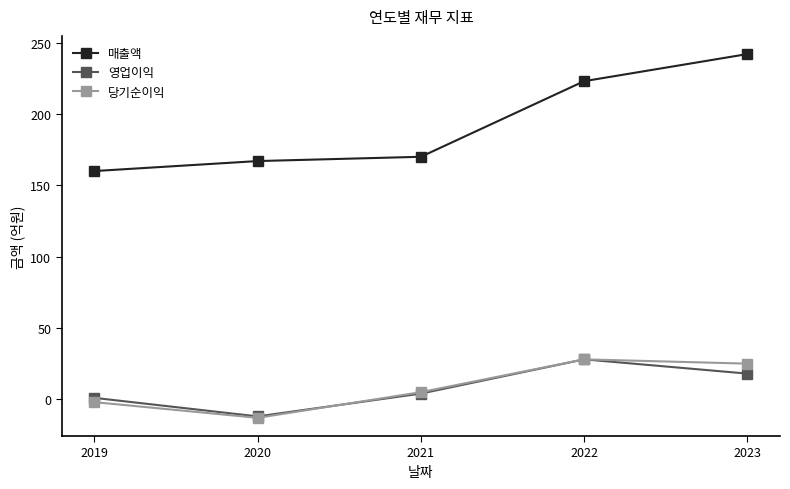

What is the average value of the 매출액 series?

192